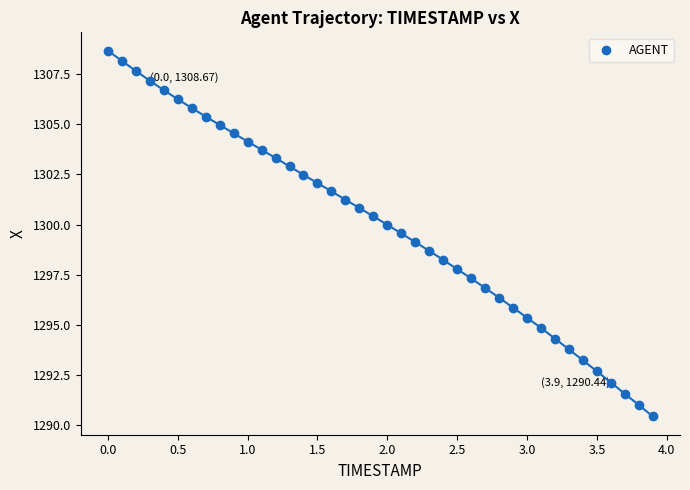

What is the range of X values (max minus min)?

3.9